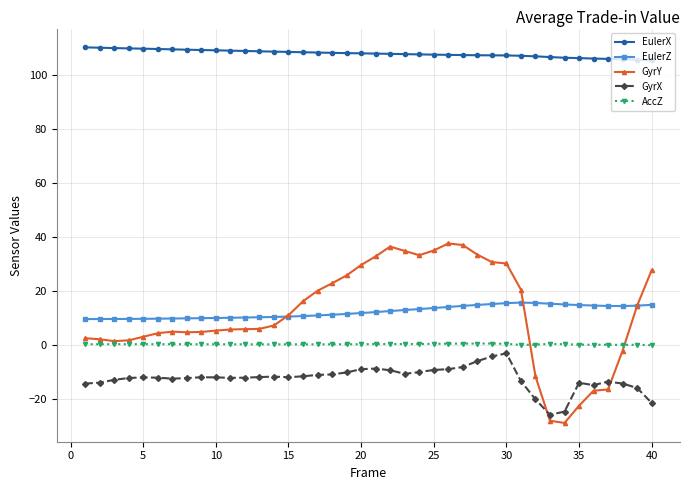

Which series has the largest range (max minus min)?

GyrY